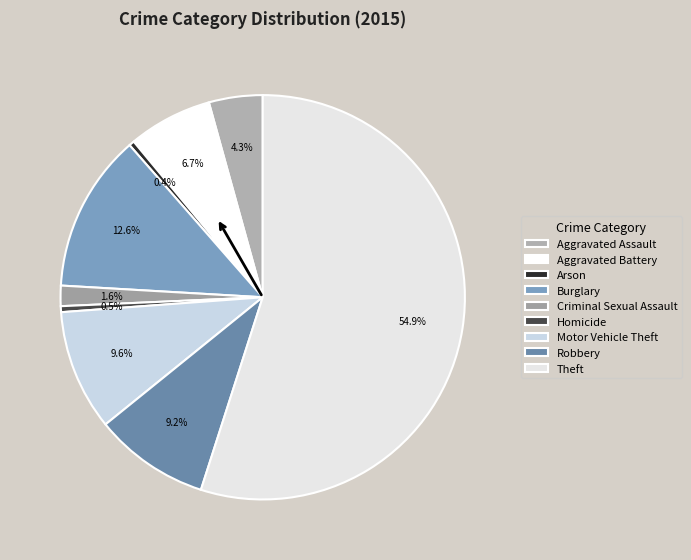

To the nearest percent, what portion does Motor Vehicle Theft represent?

10%